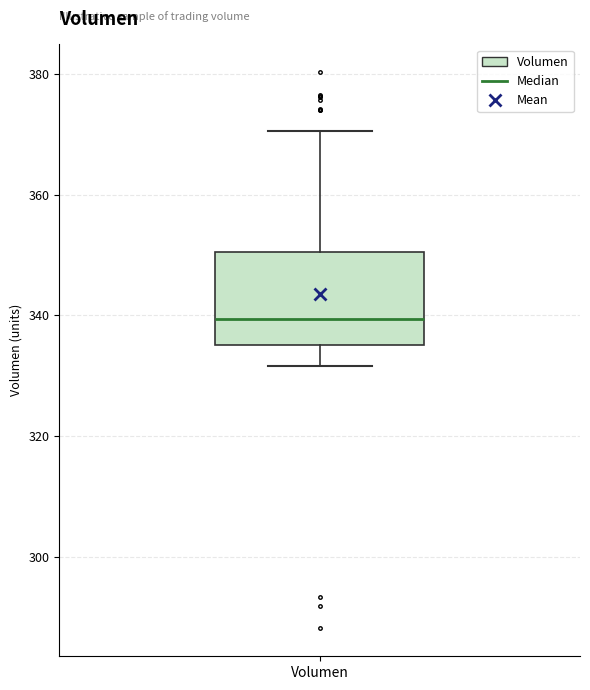

Transcribe this box plot: give where the median line is, the range the box spans, and where the two whiskers end, as read against the y-axis. The values are not printed on the chart, so give them approximately, as read against the axis.

median 340, box 336 to 350, whiskers 332 to 370